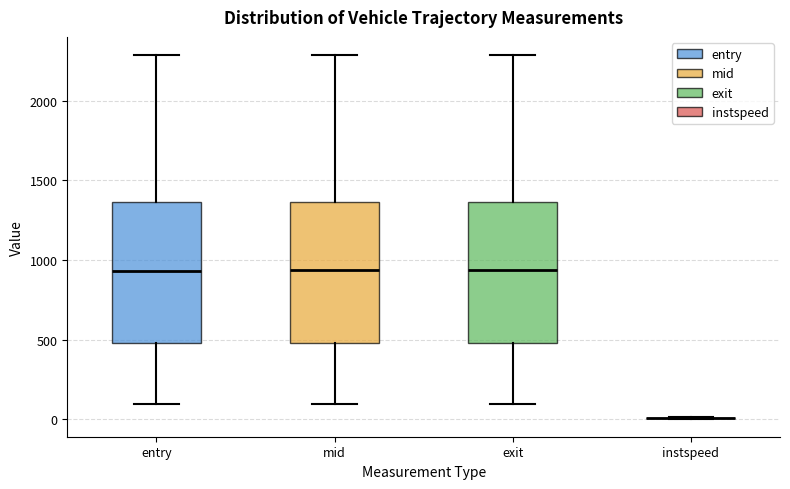

Where does the upper whisker of the box for entry end on the y-axis? The values are not printed on the chart, so give them approximately, as read against the axis.

2300